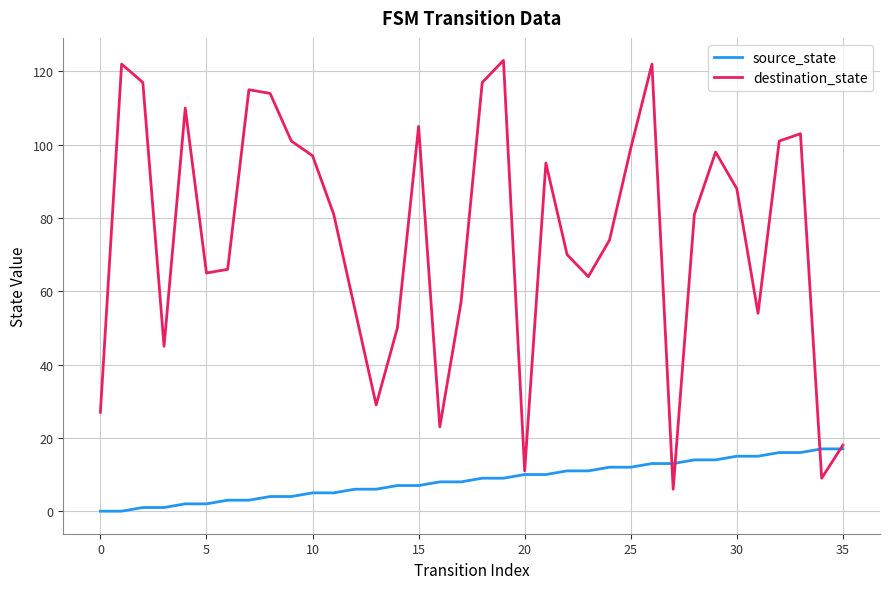

List the series in order of their peak value, lowest first.

source_state, destination_state